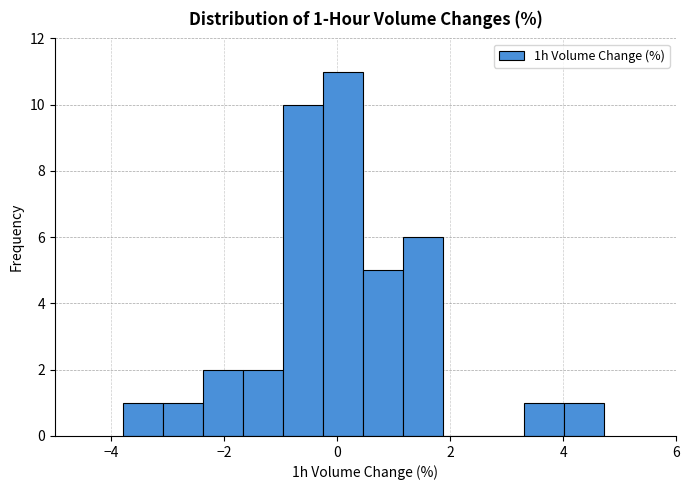

Read against the x-axis, roughly where is the centre of the tallest bar?

0.2